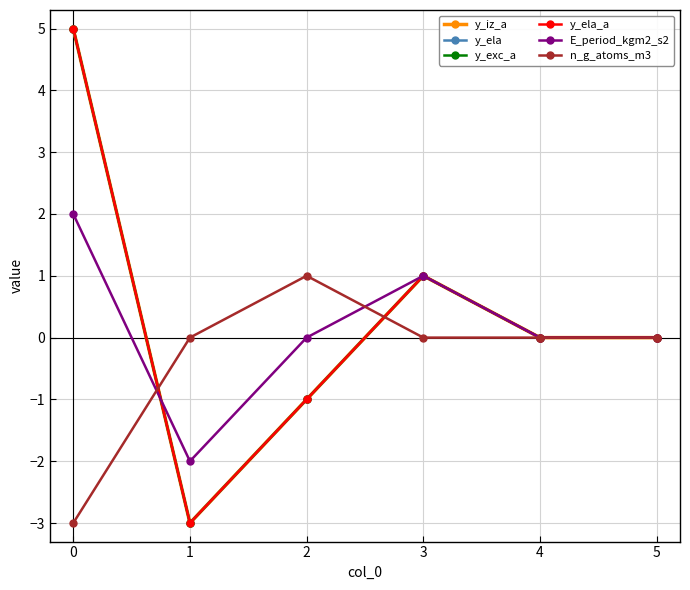

Rank the categories by y_ela value from lowest to highest.

1, 2, 4, 5, 3, 0